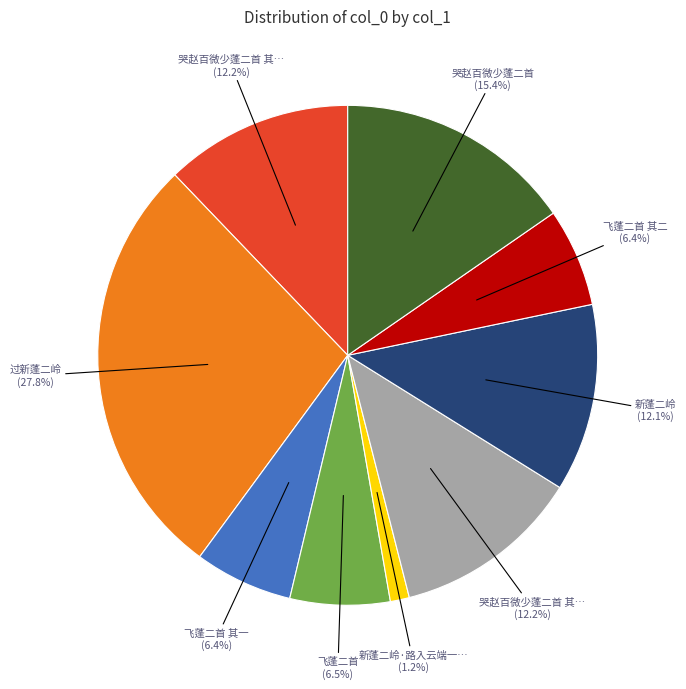

Is there a majority slice in this chart?

No